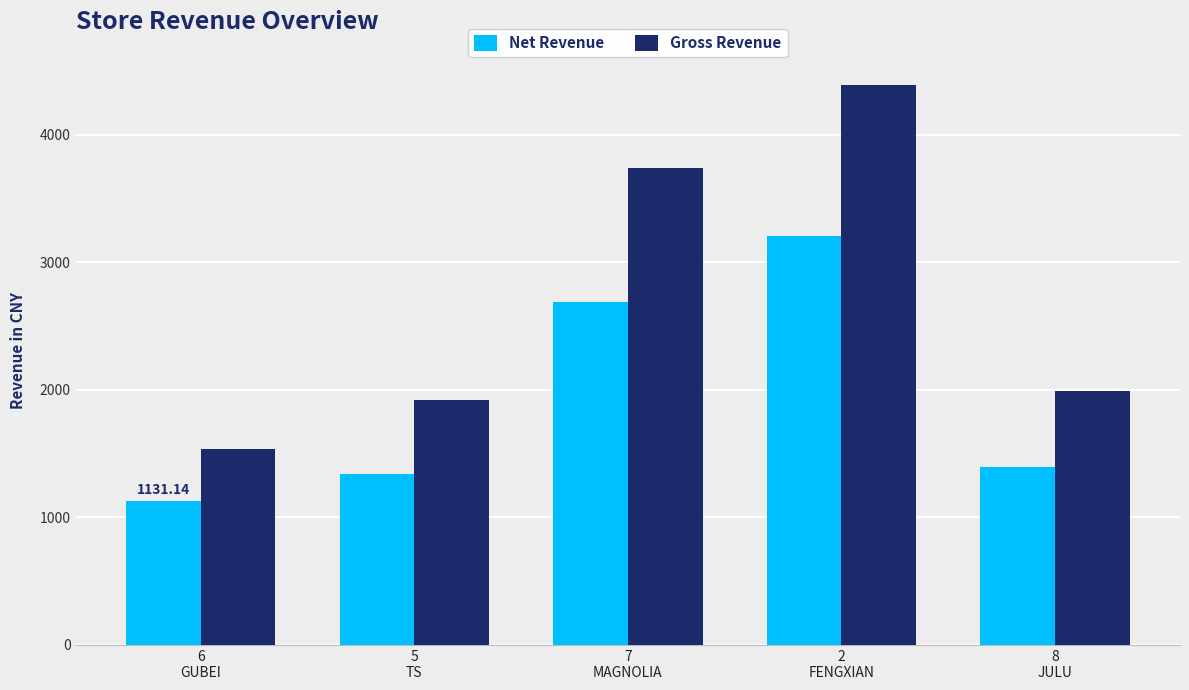

Is the value of Gross Revenue at 2
FENGXIAN greater than the value of Net Revenue at 5
TS?

Yes